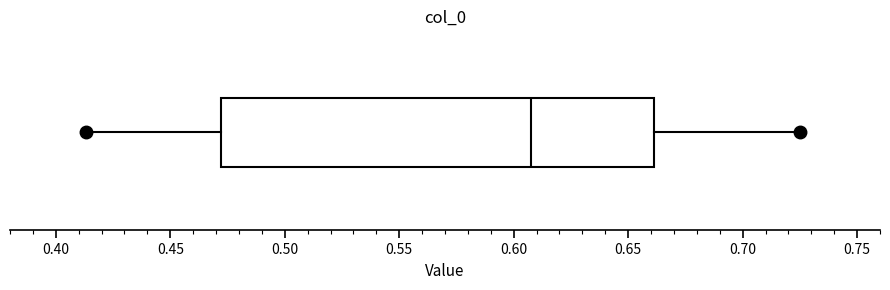

Transcribe this box plot: give where the median line is, the range the box spans, and where the two whiskers end, as read against the x-axis. The values are not printed on the chart, so give them approximately, as read against the axis.

median 0.610, box 0.470 to 0.660, whiskers 0.415 to 0.725